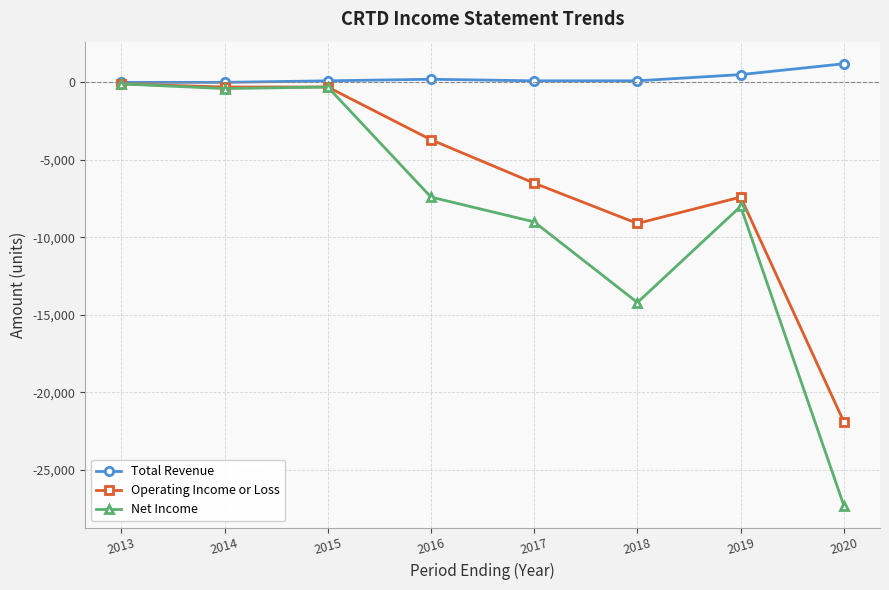

Rank the series by their average value, from highest to lowest.

Total Revenue, Operating Income or Loss, Net Income